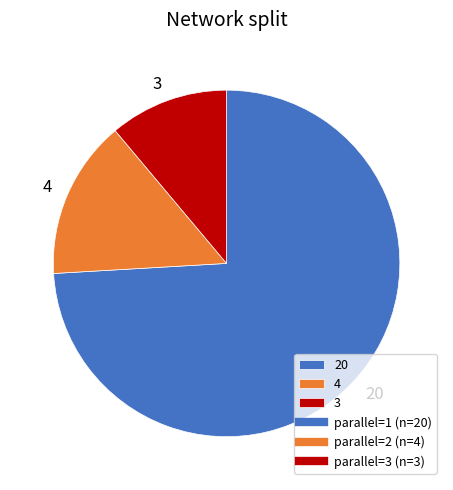

Which category has the biggest portion of the pie?

20